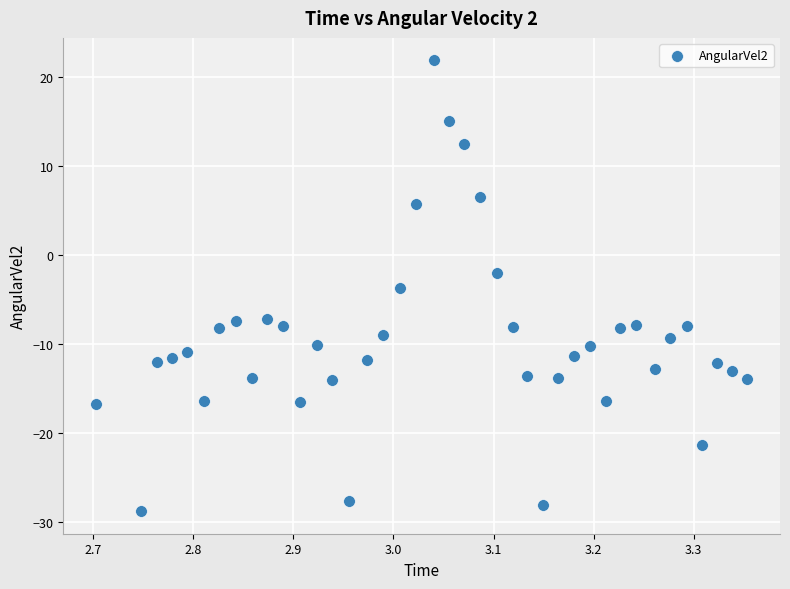

What is the range of X values (max minus min)?

0.7